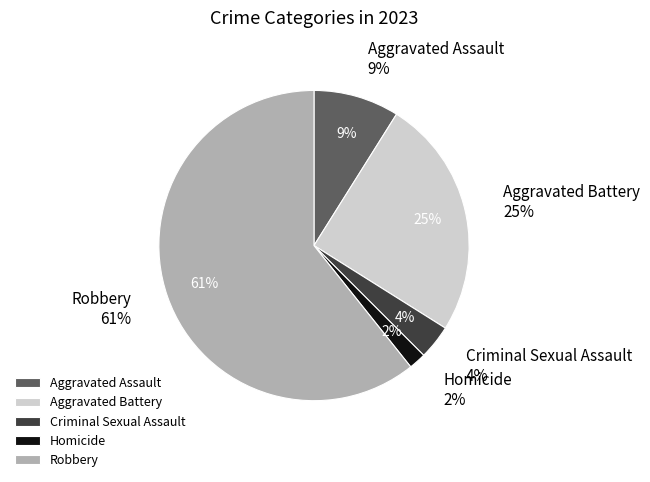

Count the number of slices in the pie.

5